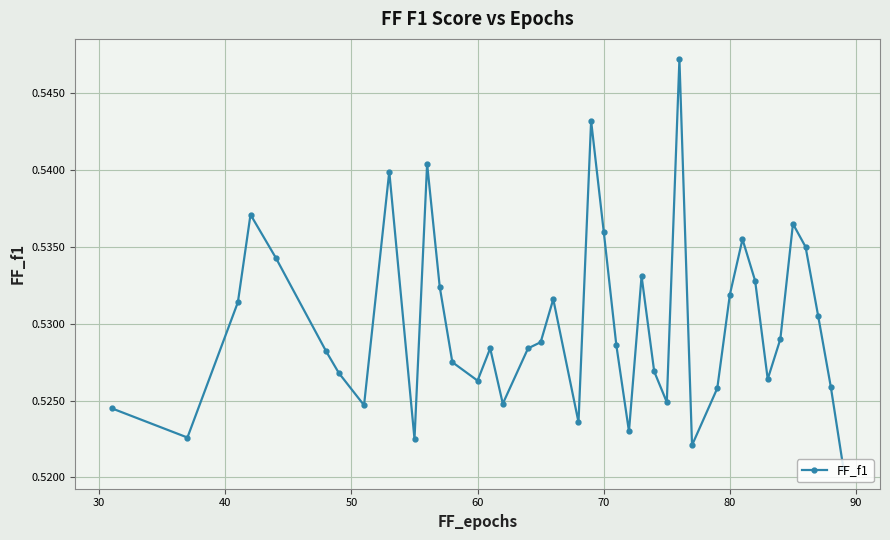

True or false: the data has more than 1 interior local peaks.

True